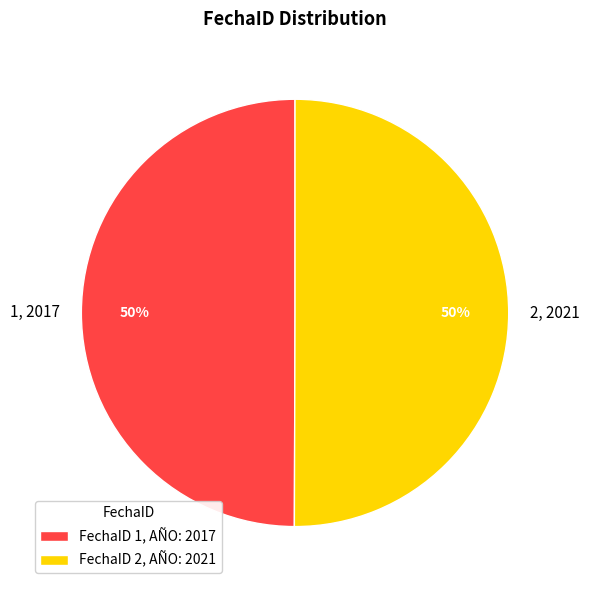

Which category has the biggest portion of the pie?

2